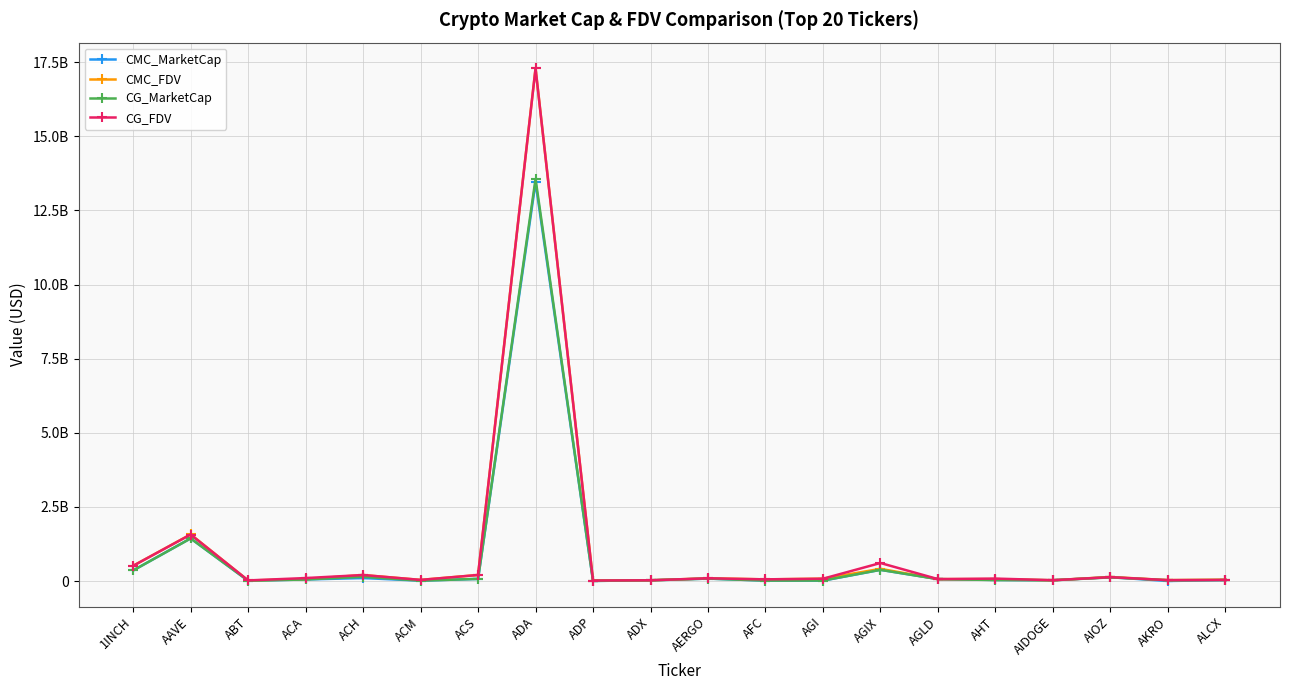

What is the maximum value shown in the chart?

17298407275